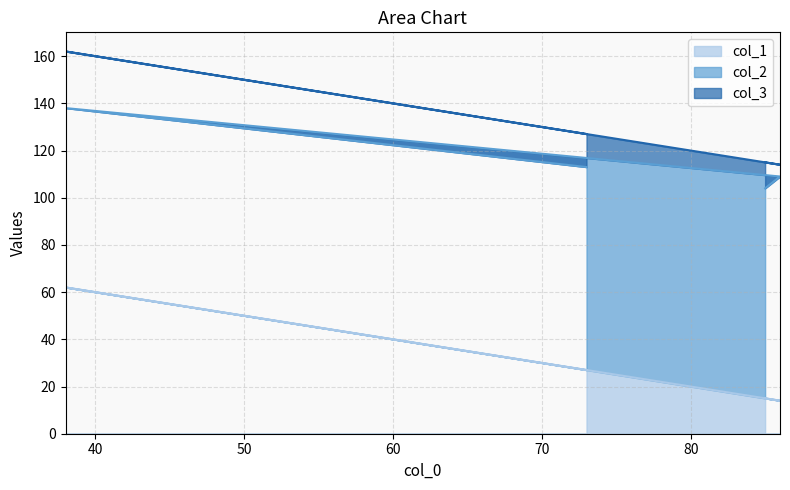

What is the difference between the maximum and minimum values in the col_1 series?

48